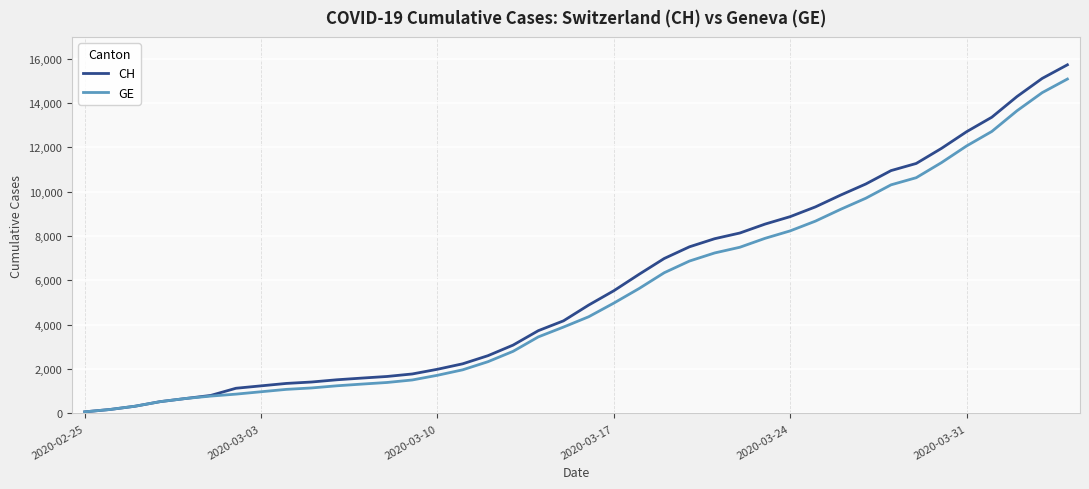

Which series has the widest spread of values?

CH